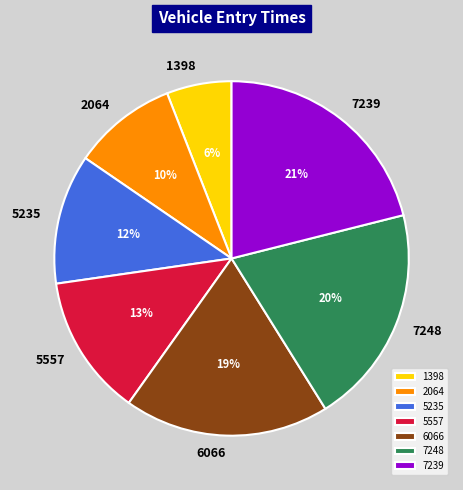

Does any single category account for the majority?

No